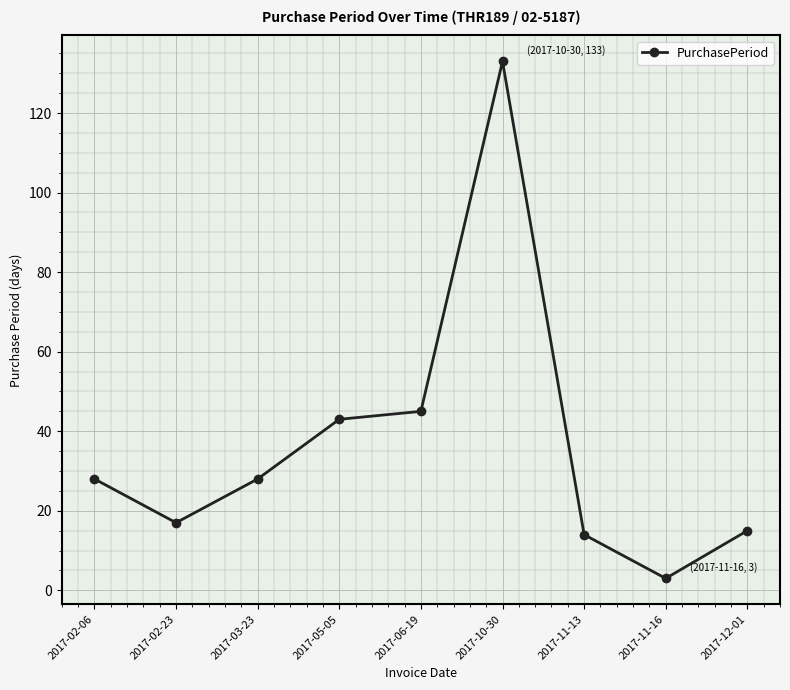

Is it true that the value at 2017-10-30 is 133?

True